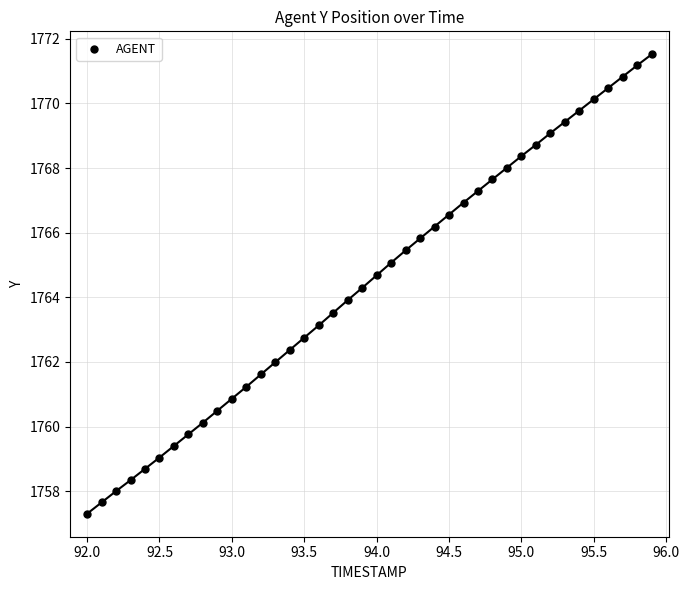

What is the range of X values (max minus min)?

3.9